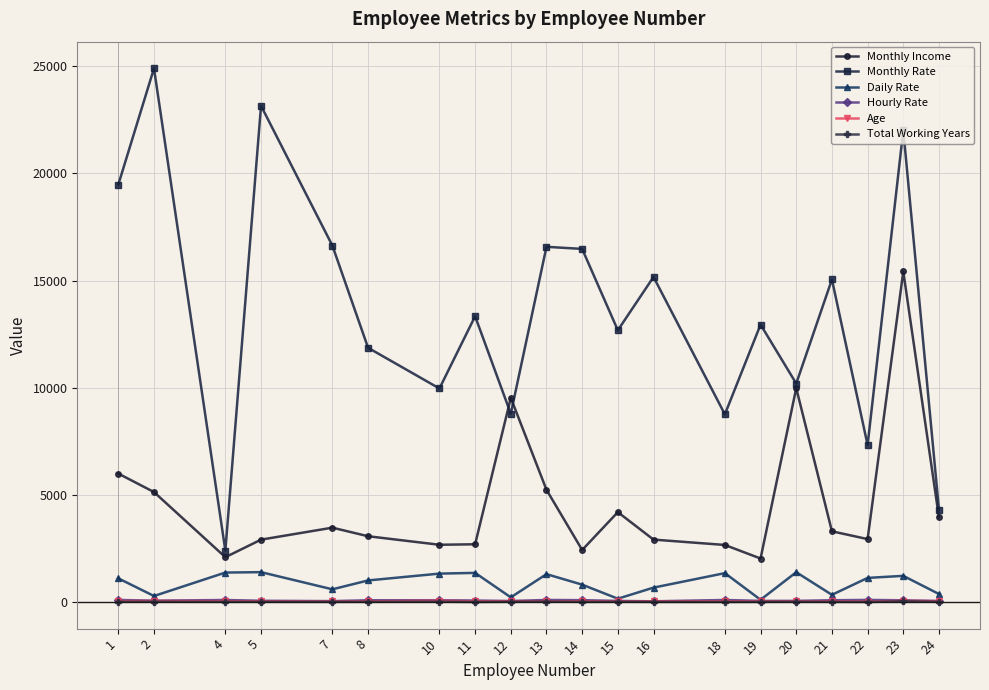

True or false: Monthly Rate has more than 0 interior local peaks.

True